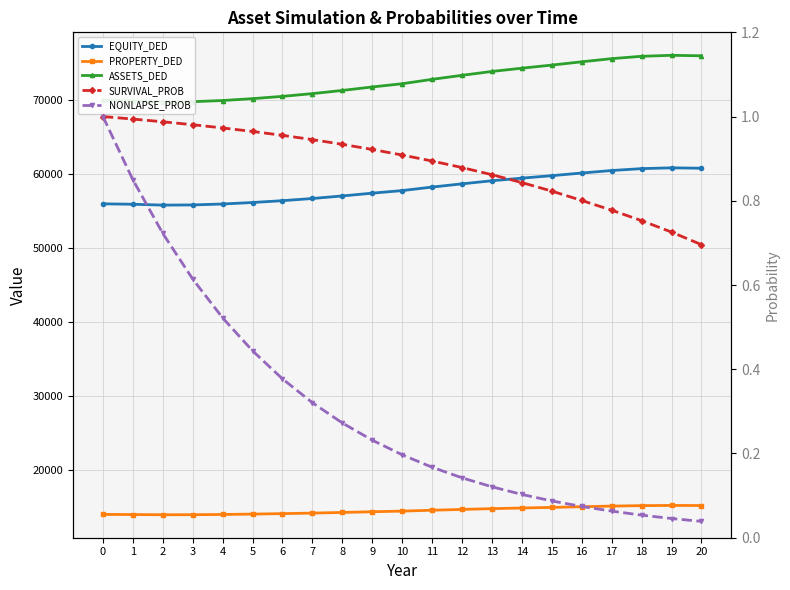

What is the sum of the EQUITY_DED values at 20 and 0?

116814.3